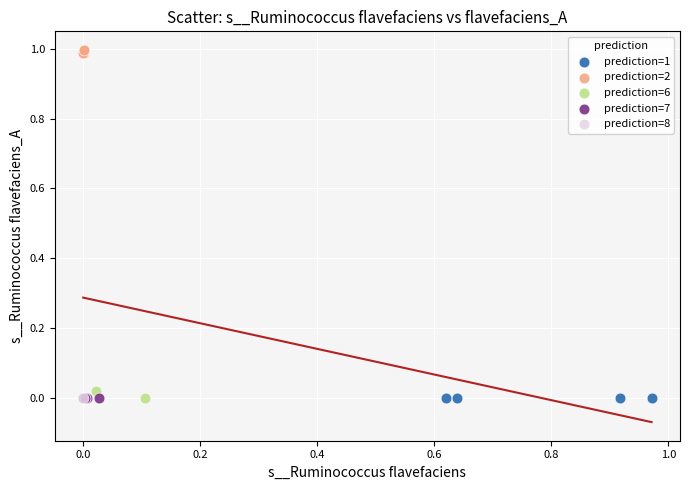

What are all the series names shown in the legend?

prediction=1, prediction=2, prediction=6, prediction=7, prediction=8